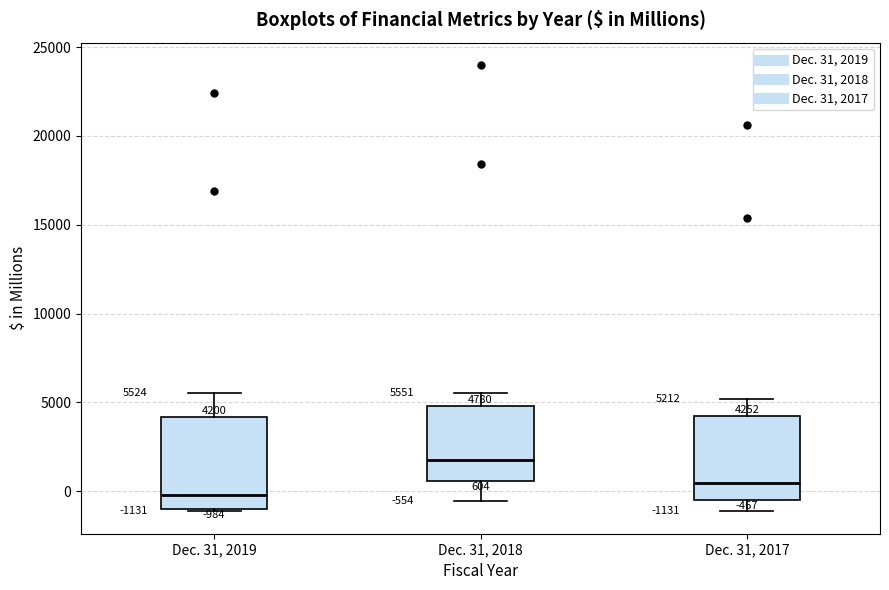

Which box has the highest median line?

Dec. 31, 2018